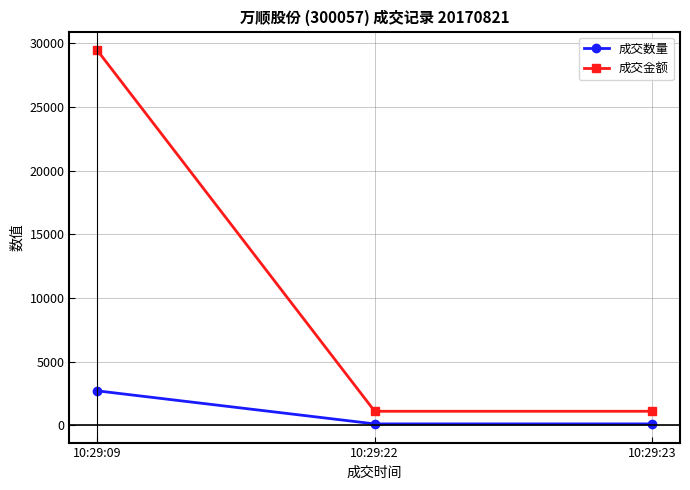

Reading left to right, what are all the values shown in this chart?

成交数量: 10:29:09=2698.0	10:29:22=100.0	10:29:23=100.0
成交金额: 10:29:09=29462.2	10:29:22=1092.0	10:29:23=1092.0